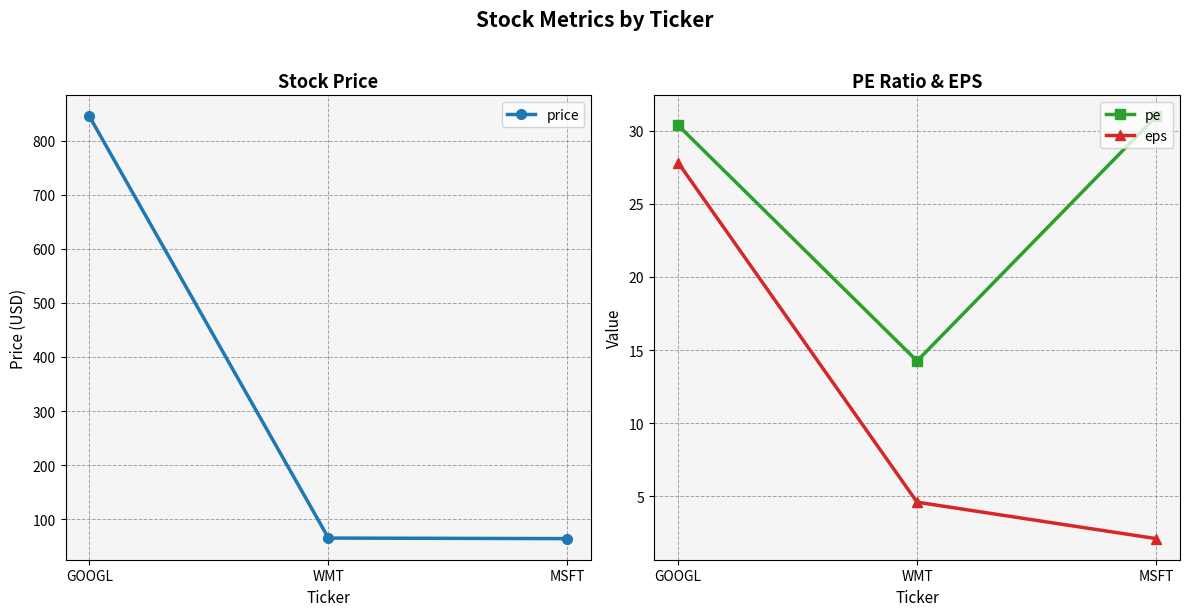

Which series has the largest total across all categories?

price